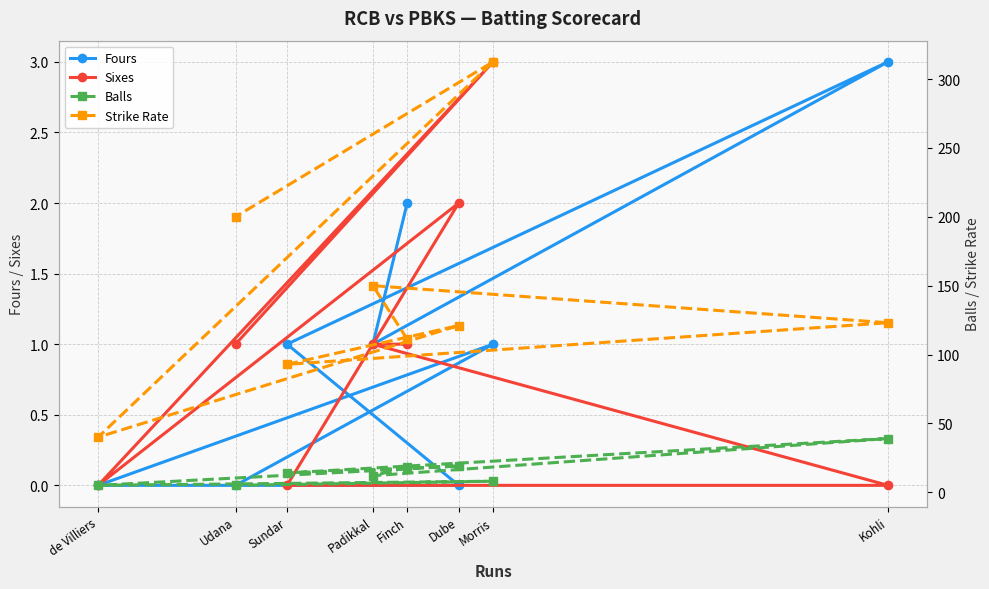

Reading left to right, list all the values displayed in this chart.

Fours: 2.0	1.0	3.0	1.0	0.0	0.0	1.0	0.0
Sixes: 1.0	1.0	0.0	0.0	2.0	0.0	3.0	1.0
Balls: 18.0	12.0	39.0	14.0	19.0	5.0	8.0	5.0
Strike Rate: 111.1	150.0	123.1	92.8	121.0	40.0	312.5	200.0